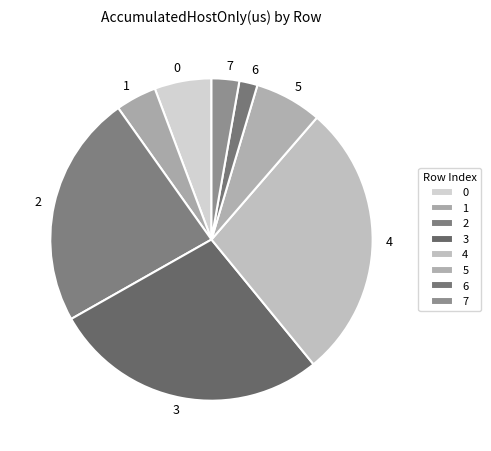

Count the number of slices in the pie.

8